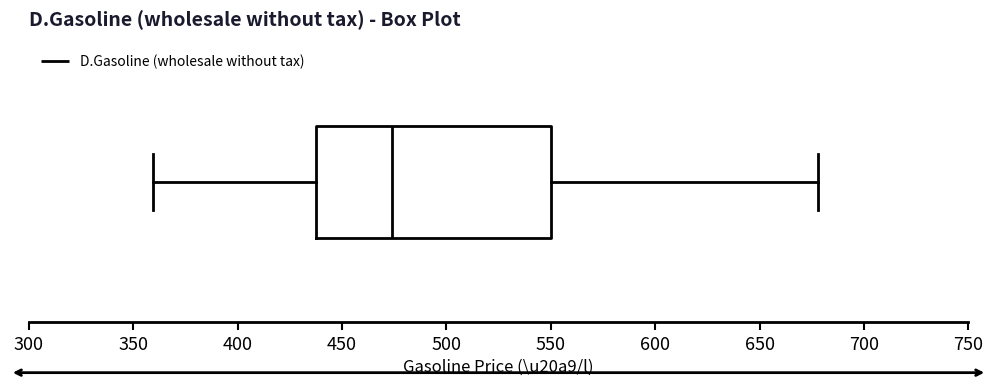

Where is the left edge of the box on the x-axis? The values are not printed on the chart, so give them approximately, as read against the axis.

440